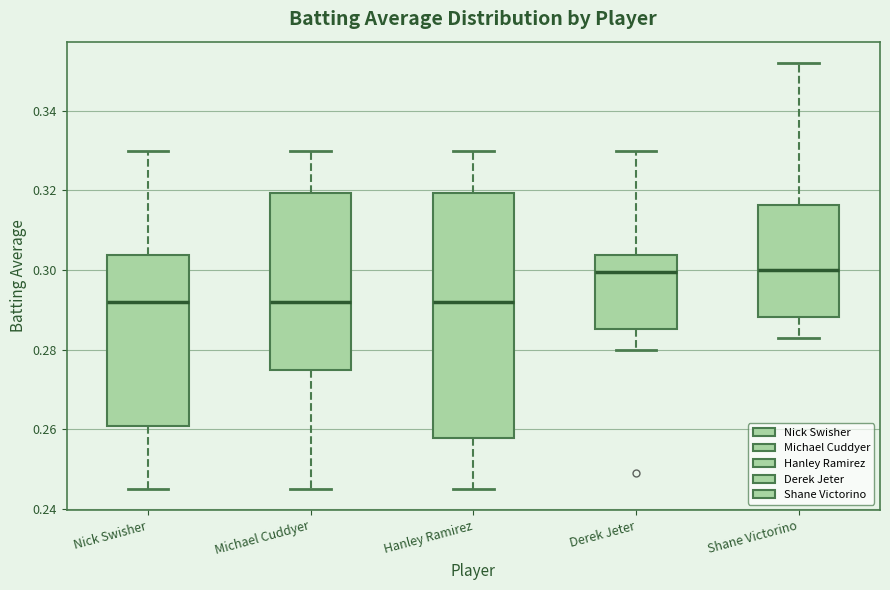

Comparing the boxes themselves (not the whiskers), which one is the tallest?

Hanley Ramirez